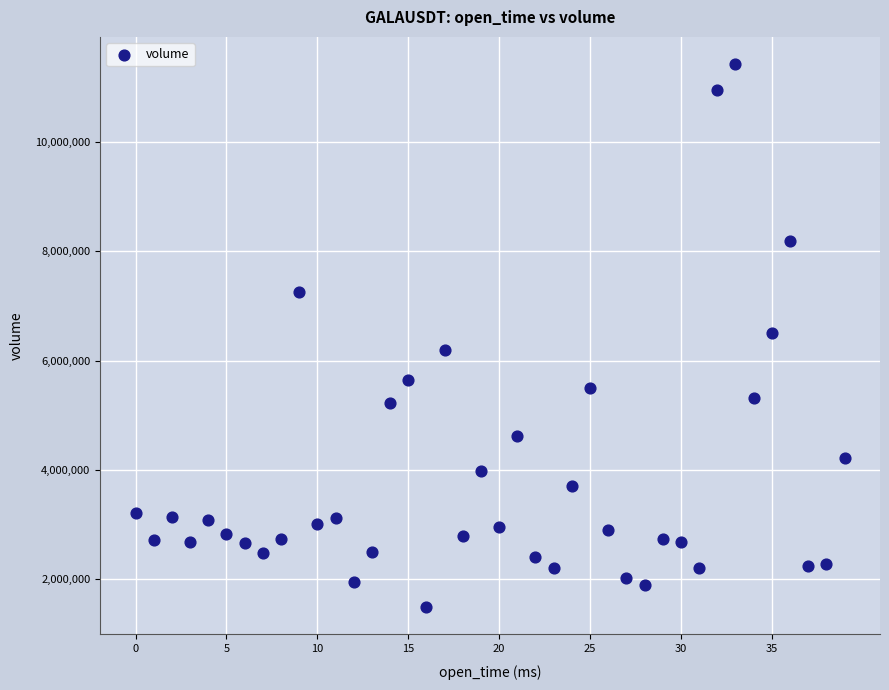

What is the range of Y values (max minus min)?

9938767